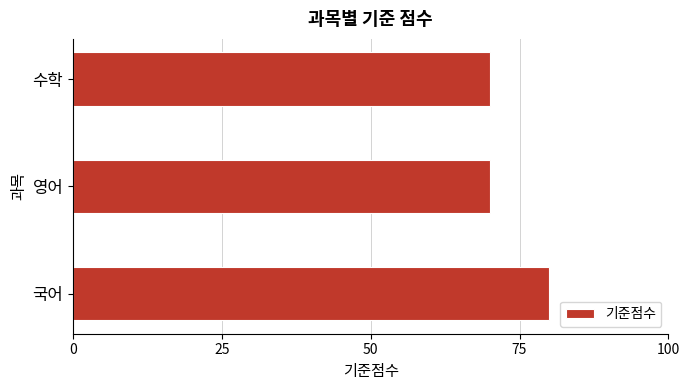

How many values are between 70 and 80?

3